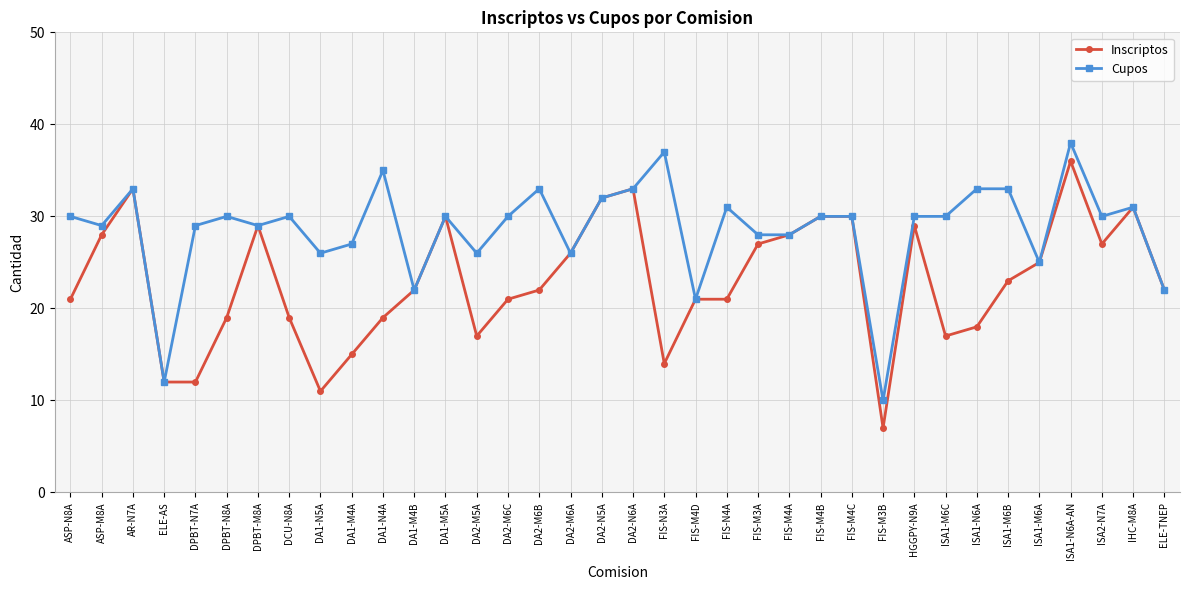

What is the difference between the highest and lowest values at DPBT-N8A?

11